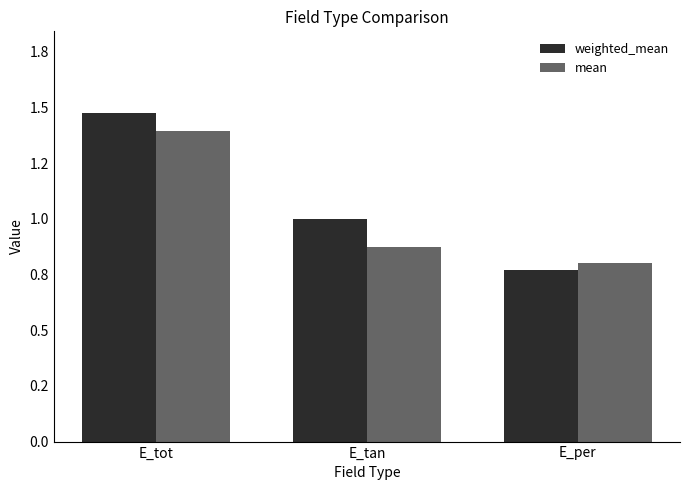

List the series in order of their overall mean, highest first.

weighted_mean, mean